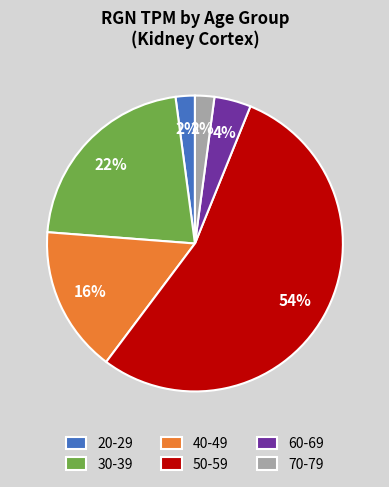

True or false: 40-49 accounts for 16% of the total.

True